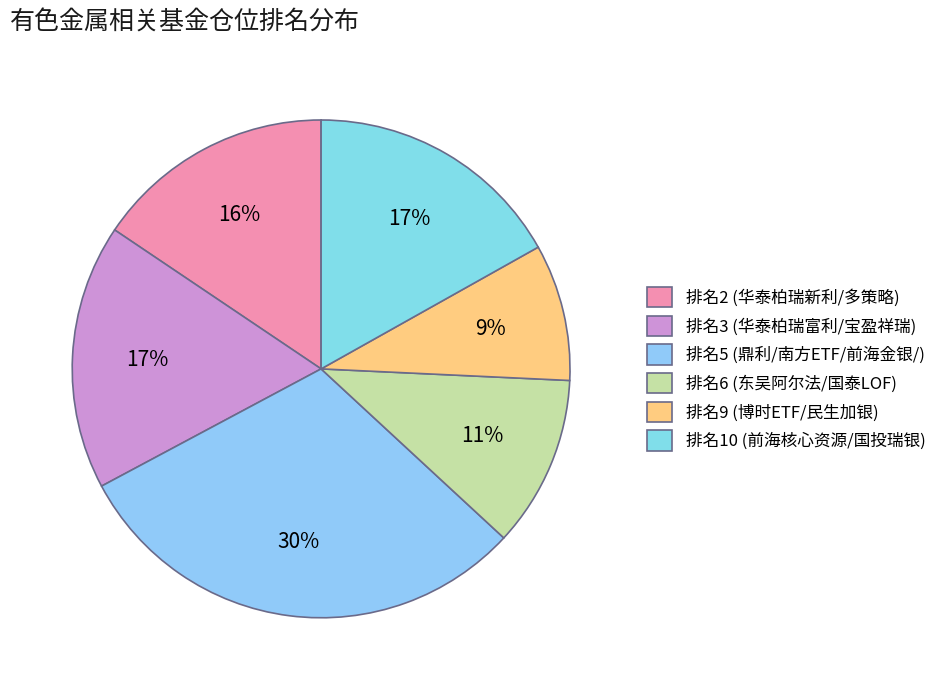

Count the number of slices in the pie.

6